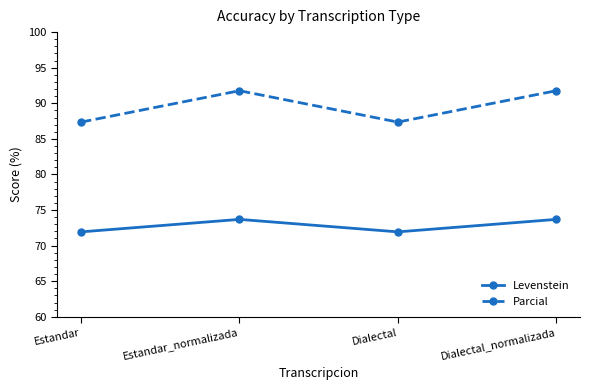

What is the value of the Parcial point at the 4th from the left?

91.8